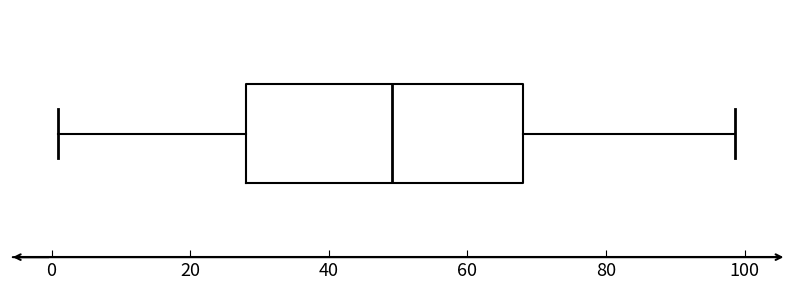

Where does the left whisker of the box end on the x-axis? The values are not printed on the chart, so give them approximately, as read against the axis.

0